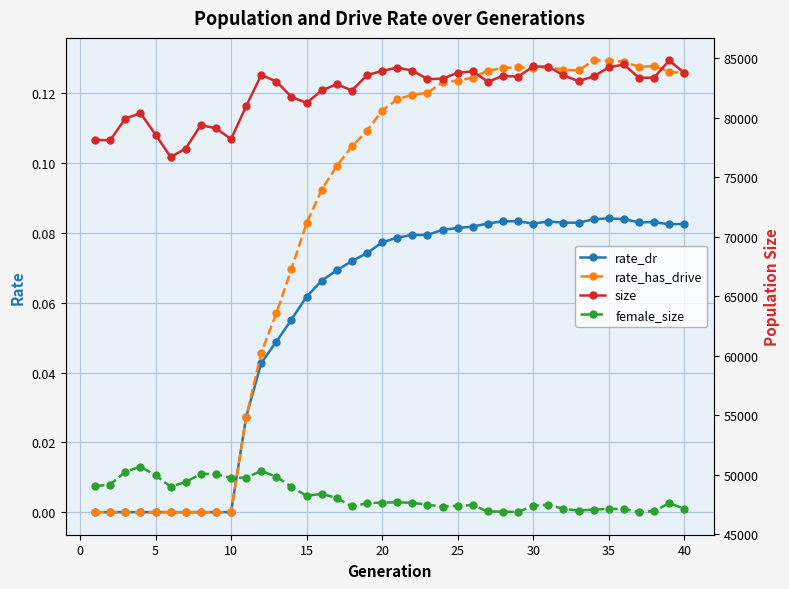

True or false: rate_has_drive has a value of 0.2 at 20.

False